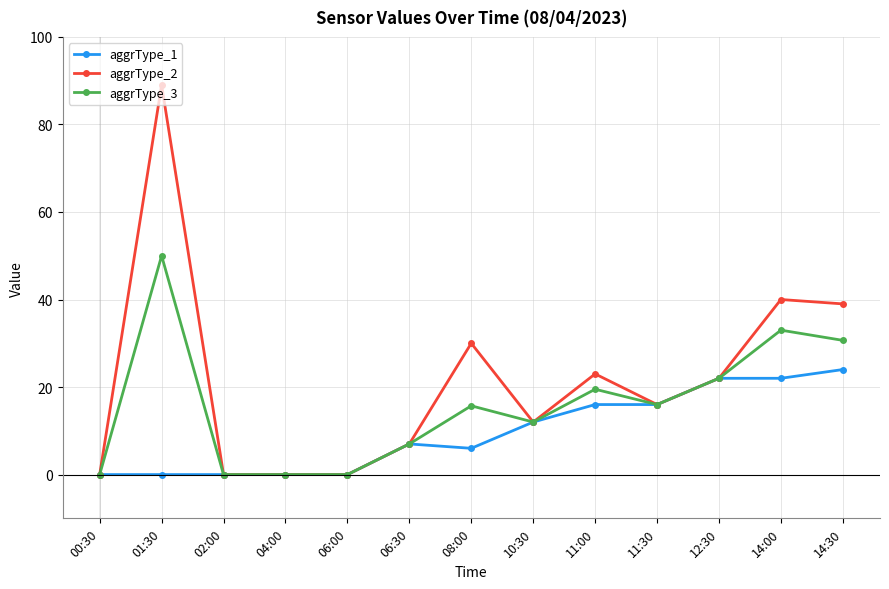

Which series has the largest range (max minus min)?

aggrType_2